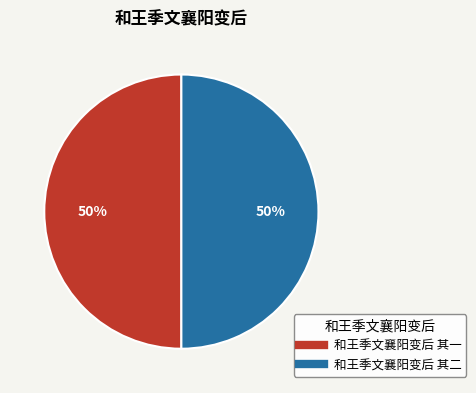

Approximately how many times larger is the value at 和王季文襄阳变后 其一 compared to 和王季文襄阳变后 其二?

1.0